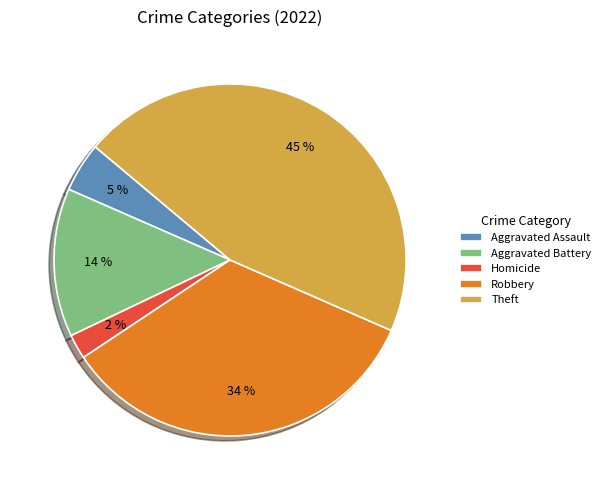

What is the largest slice in the pie chart?

Theft